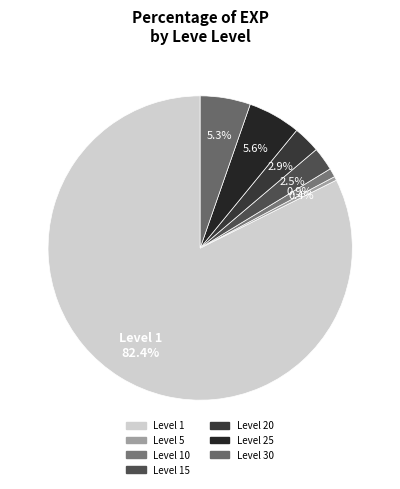

Count the number of slices in the pie.

7